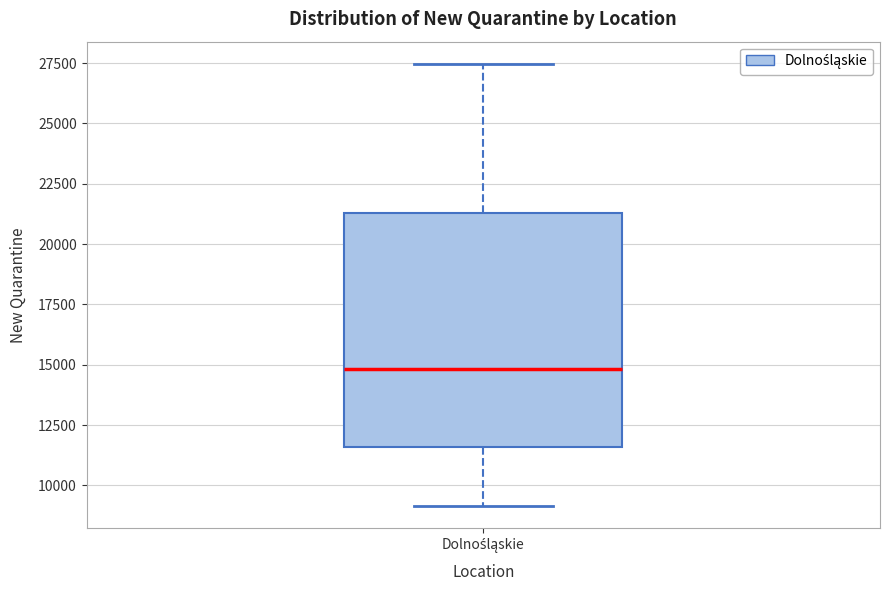

Read this box plot against the y-axis: the position of the median line, the range covered by the box, and the ends of both whiskers. The values are not printed on the chart, so give them approximately, as read against the axis.

median 15000, box 11500 to 21500, whiskers 9000 to 27500